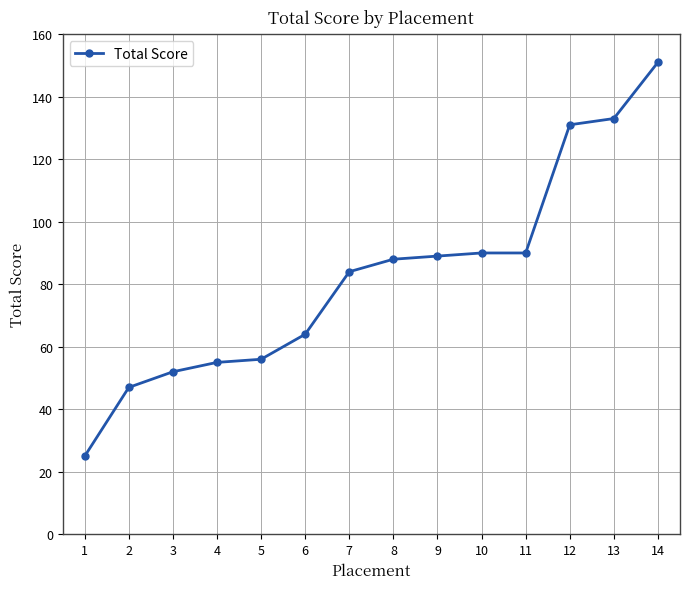

What is the ratio of the value at 14 to the value at 1?

6.0